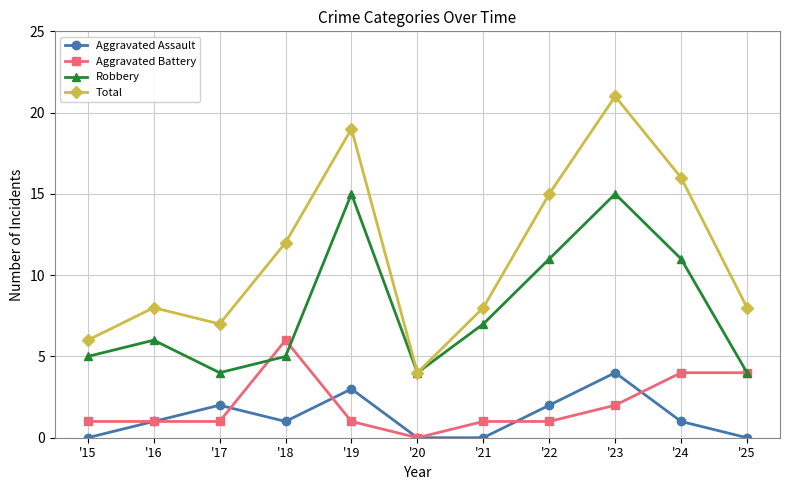

Which series has the largest range (max minus min)?

Total